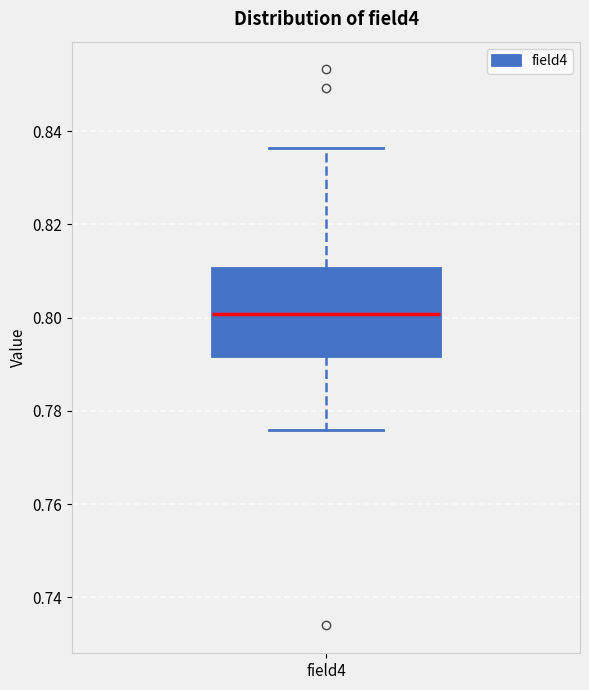

Read this box plot against the y-axis: the position of the median line, the range covered by the box, and the ends of both whiskers. The values are not printed on the chart, so give them approximately, as read against the axis.

median 0.800, box 0.792 to 0.810, whiskers 0.776 to 0.836